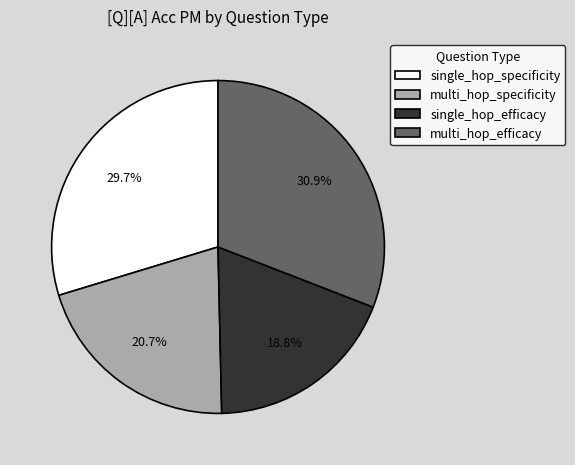

Is there a majority slice in this chart?

No